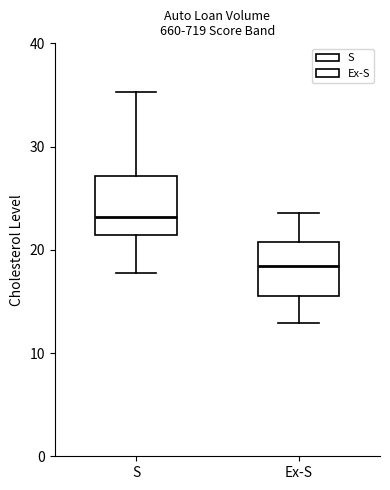

Reading left to right, transcribe this box plot: for each box, give where its median line is, the range the box spans, and where its two whiskers end, as read against the y-axis. The values are not printed on the chart, so give them approximately, as read against the axis.

S: median 23, box 21 to 27, whiskers 18 to 35
Ex-S: median 18, box 16 to 21, whiskers 13 to 24